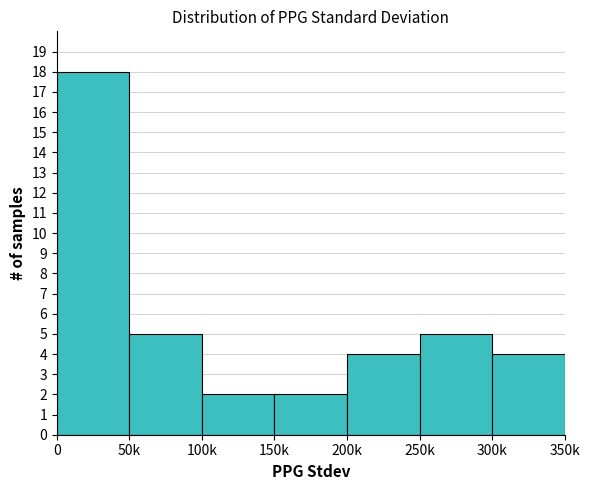

Reading left to right, transcribe all the data shown in this chart.

18	5	2	2	4	5	4